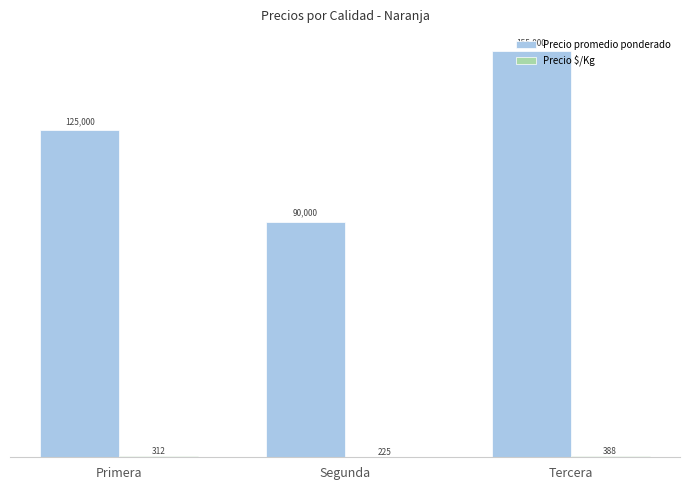

Which series has the largest range (max minus min)?

Precio promedio ponderado